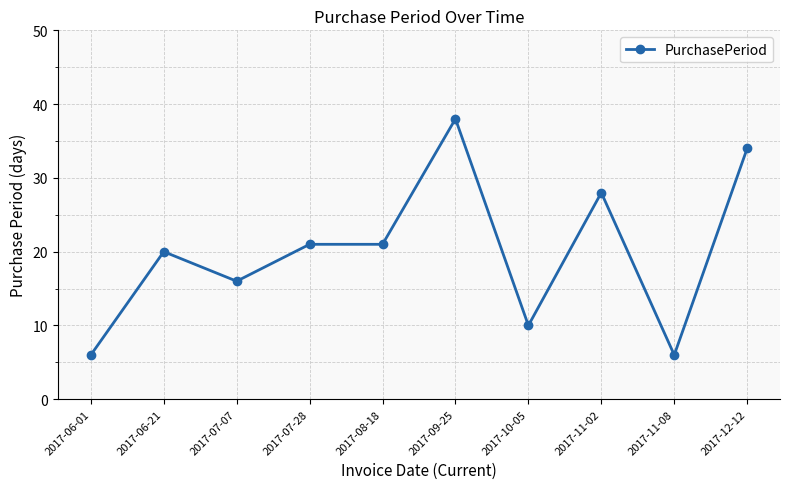

Reading left to right, extract all data points from this chart.

6	20	16	21	21	38	10	28	6	34